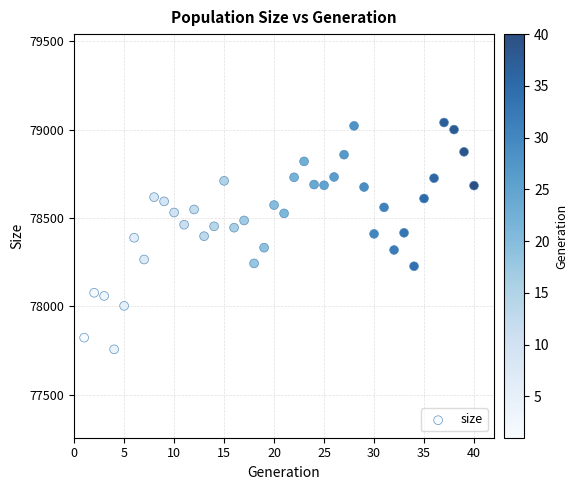

What is the range of X values (max minus min)?

39